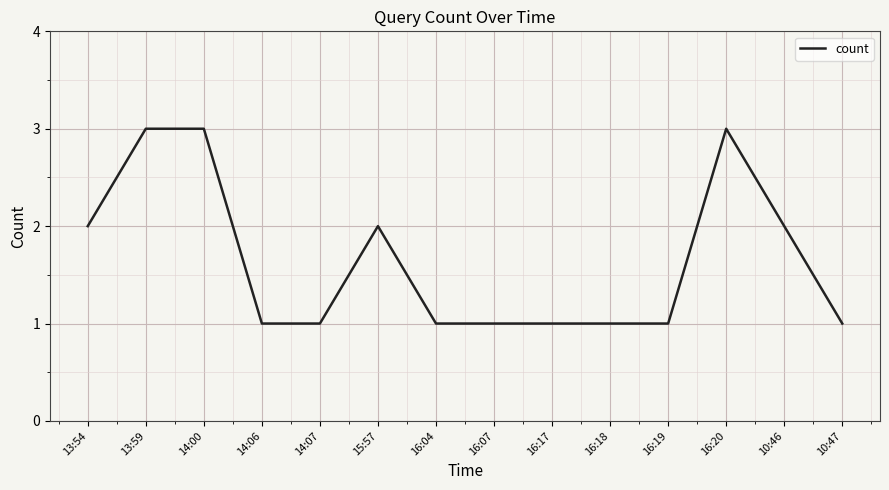

What position from the left is 14:06?

4